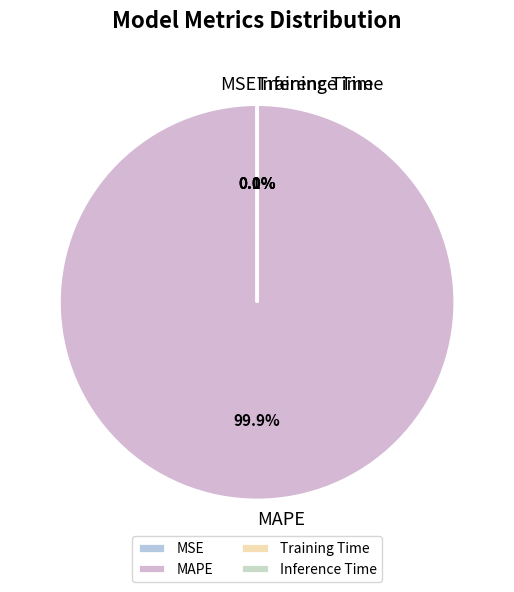

What is the largest slice in the pie chart?

MAPE